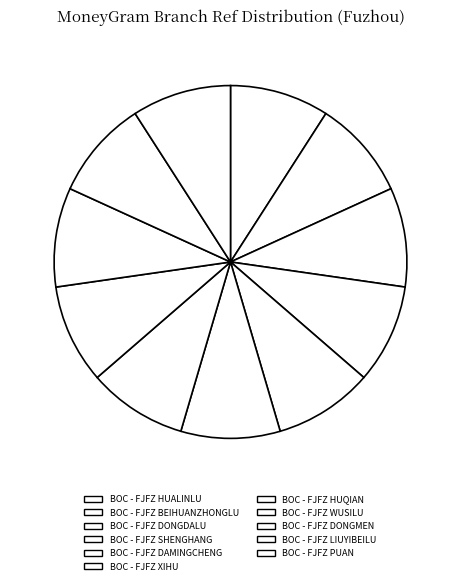

Do BOC - FJFZ HUALINLU and BOC - FJFZ DONGMEN together represent more than half of the pie?

No